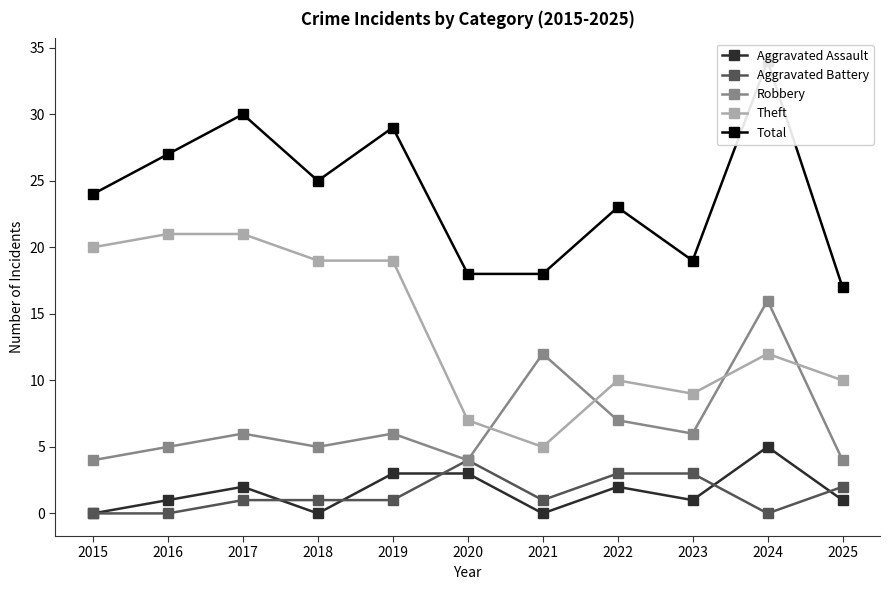

At which category does the chart reach its minimum across all series?

2015